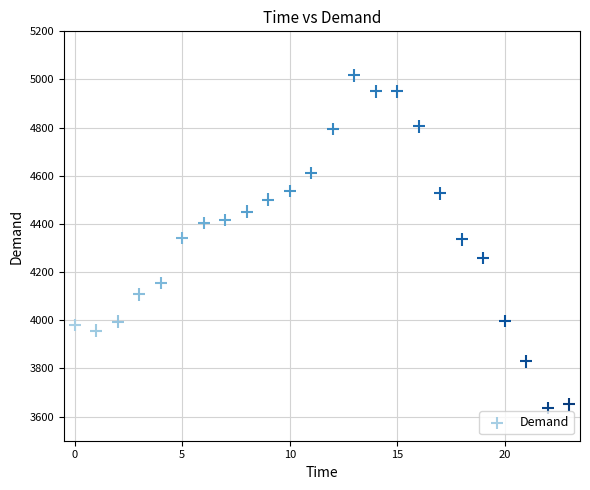

What is the range of Y values (max minus min)?

1382